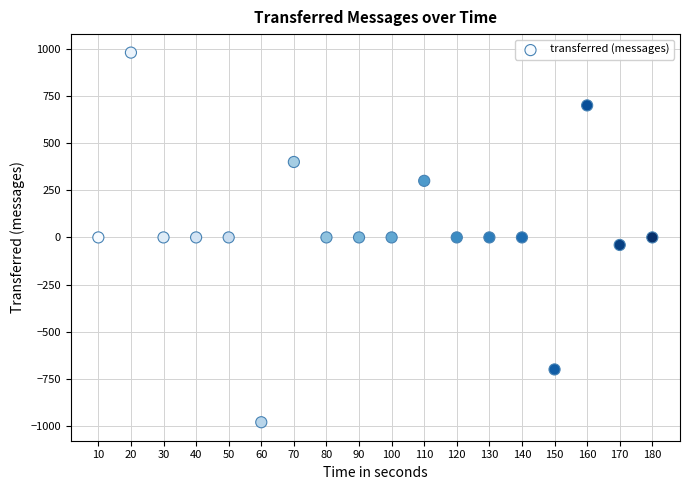

What is the range of Y values (max minus min)?

1960